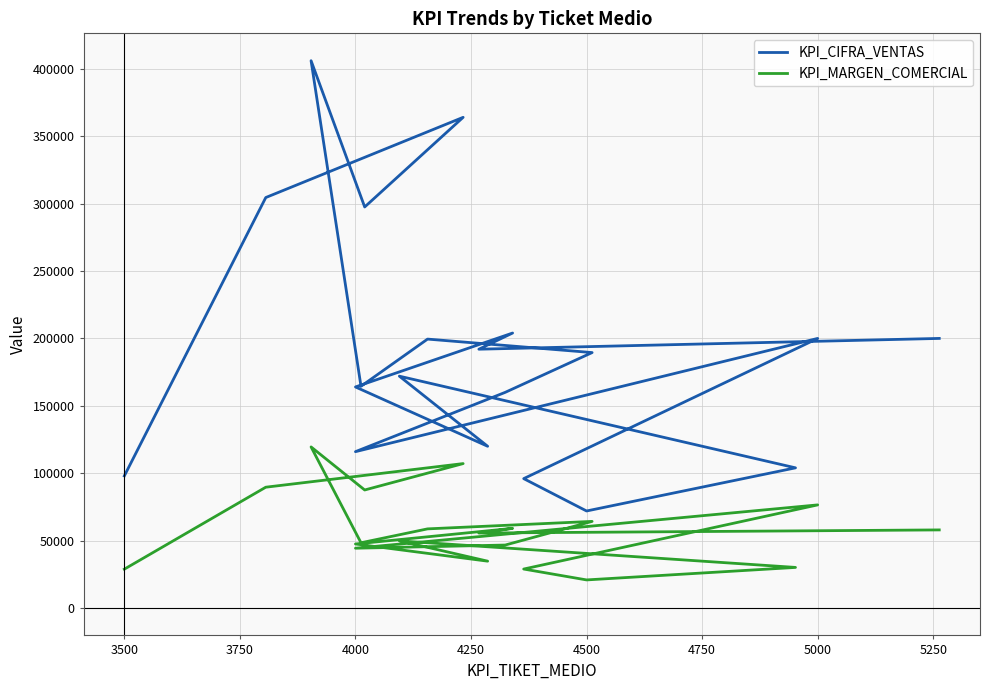

True or false: KPI_CIFRA_VENTAS and KPI_MARGEN_COMERCIAL cross at least once.

False